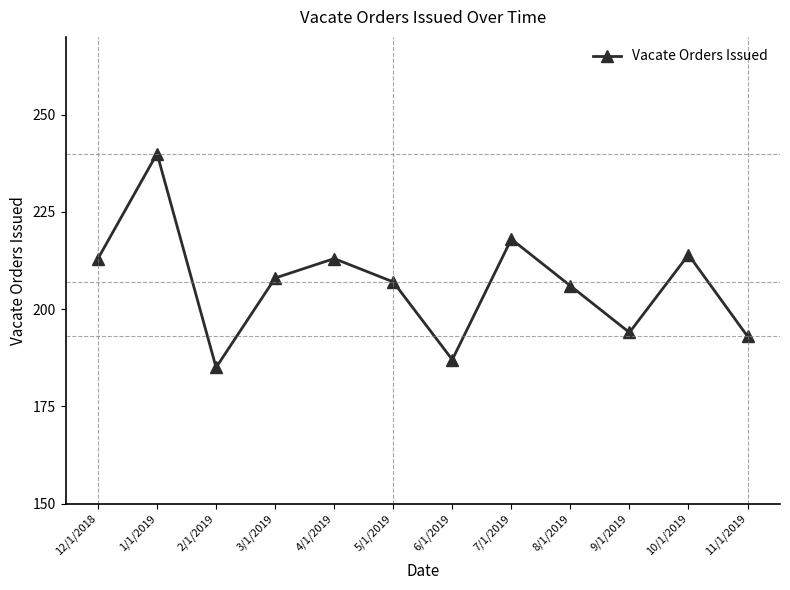

What is the difference between the second highest and minimum values?

33